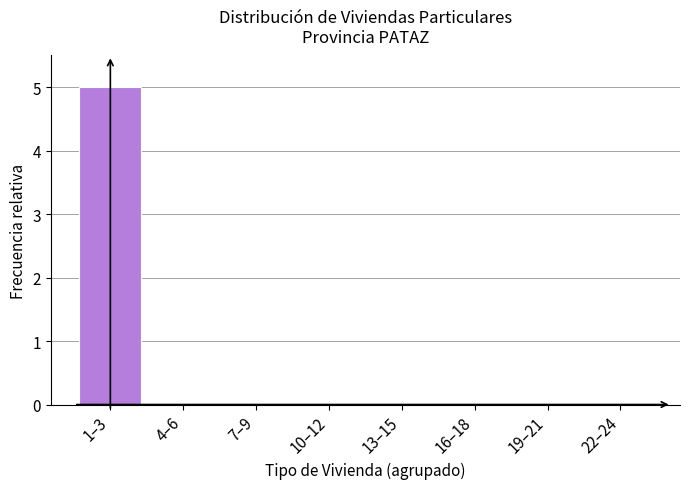

Reading left to right, what are all the values shown in this chart?

1–3=5	4–6=0	7–9=0	10–12=0	13–15=0	16–18=0	19–21=0	22–24=0